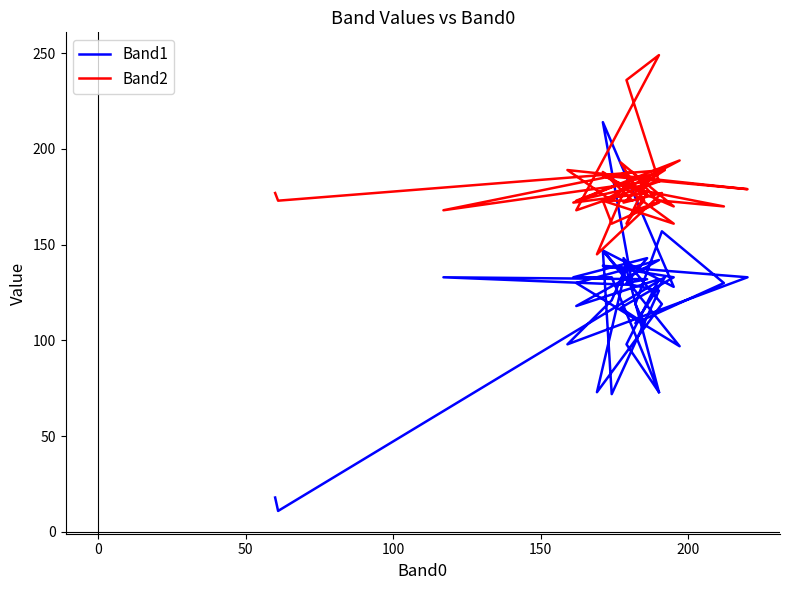

What is the value of the Band2 point at the 34th from the left?

194